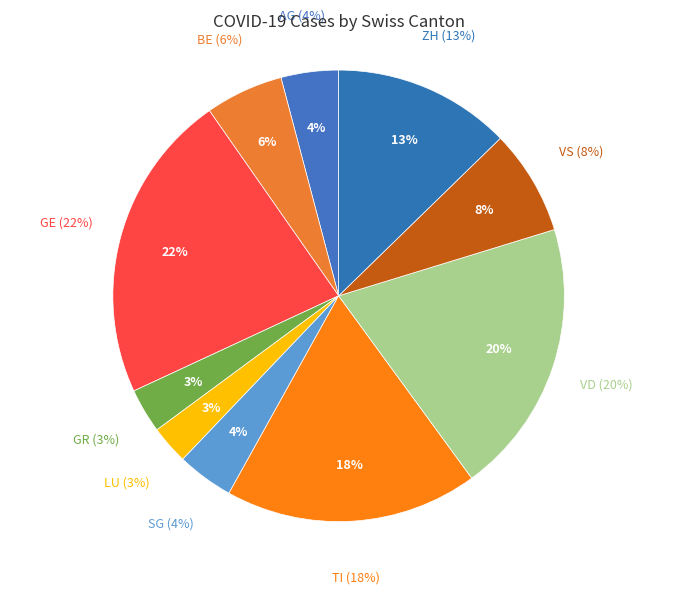

Do ZH and SG together represent more than half of the pie?

No